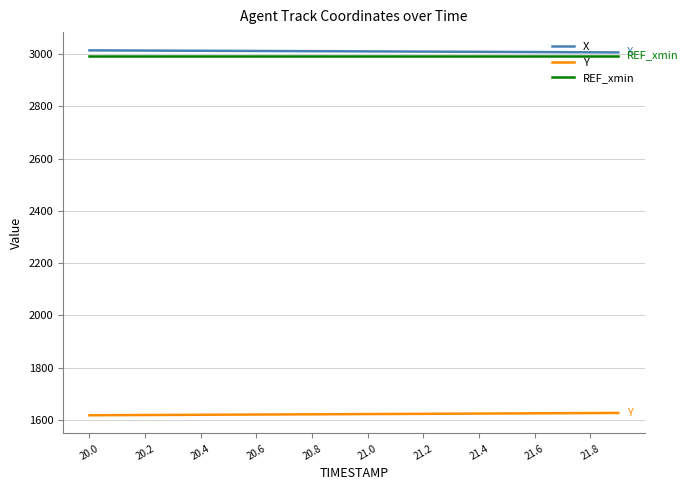

What is the smallest value displayed?

1617.4